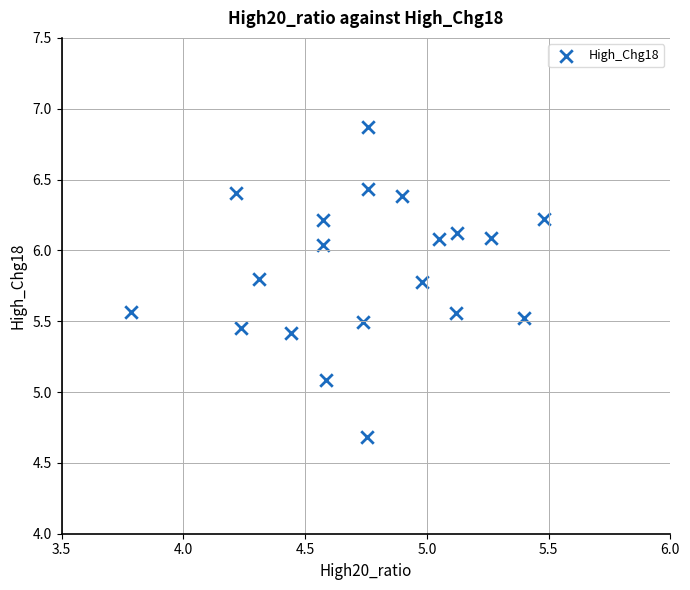

What is the range of Y values (max minus min)?

2.2